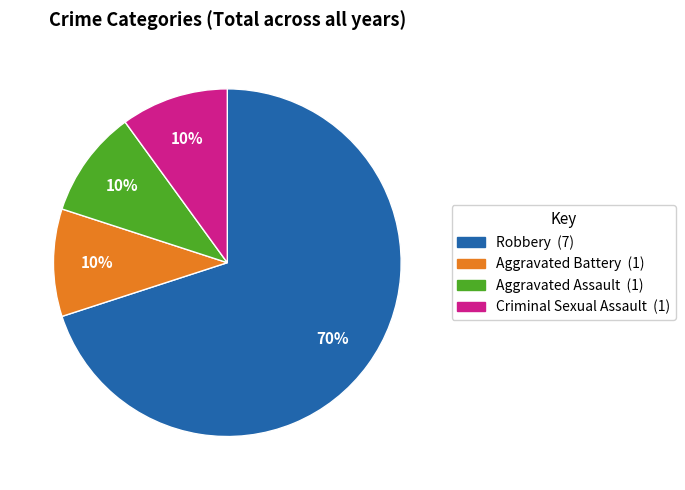

To the nearest percent, what percentage of the pie is Robbery?

70%